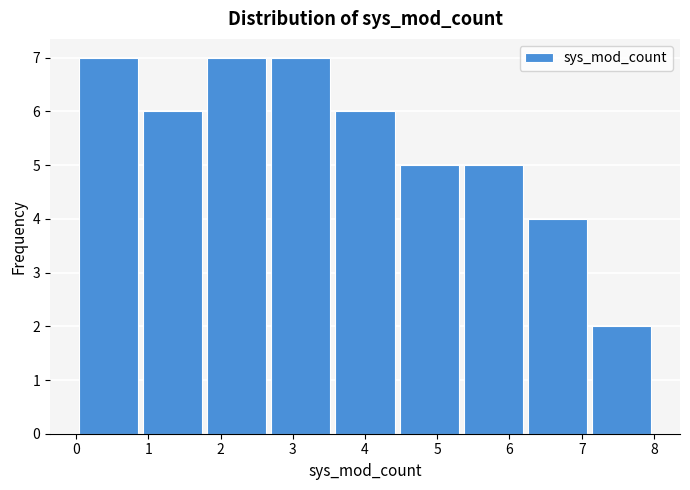

Reading left to right, list every bar in this chart as the range it spans on the x-axis followed by its height. Neither the bar edges nor the heights are printed on the chart, so give them approximately, as read against the axes.

0.0 to 0.9: 7
0.9 to 1.8: 6
1.8 to 2.7: 7
2.7 to 3.6: 7
3.6 to 4.4: 6
4.4 to 5.3: 5
5.3 to 6.2: 5
6.2 to 7.1: 4
7.1 to 8.0: 2